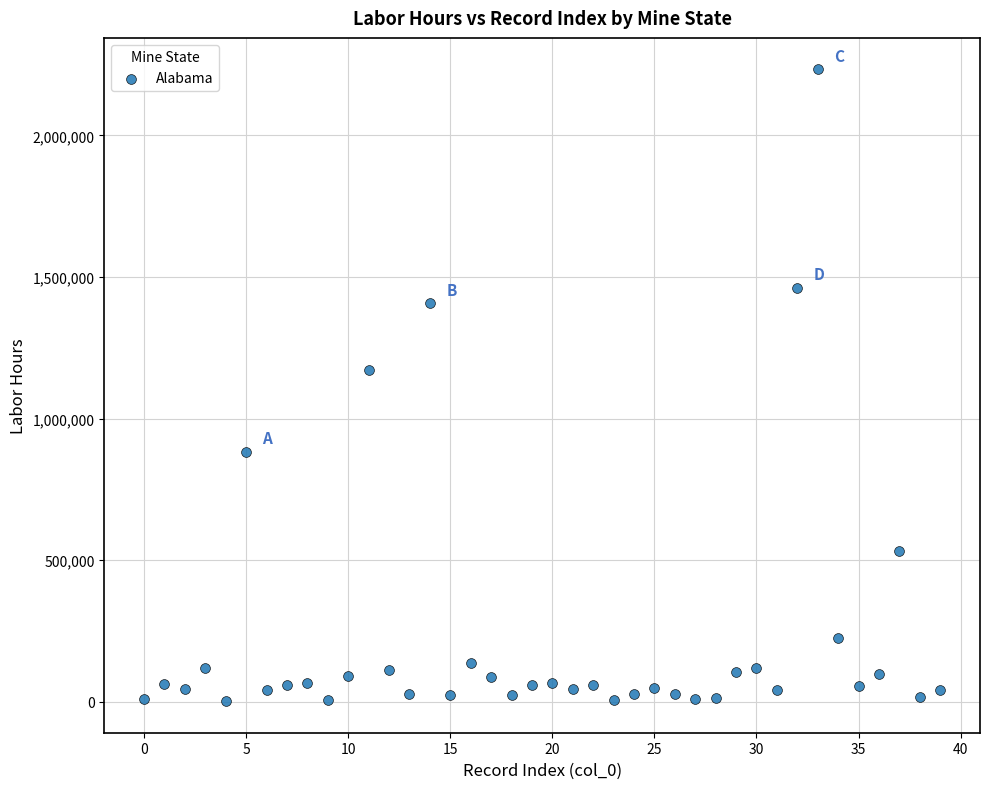

What is the range of Y values (max minus min)?

2231058